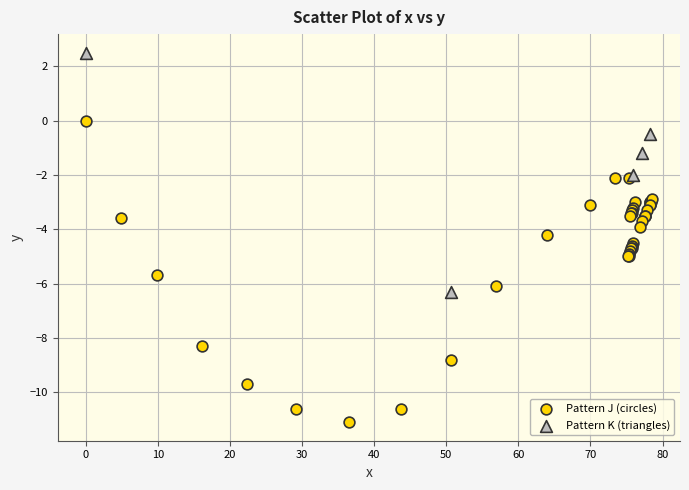

Which series contains the lowest Y value?

Pattern J (circles)